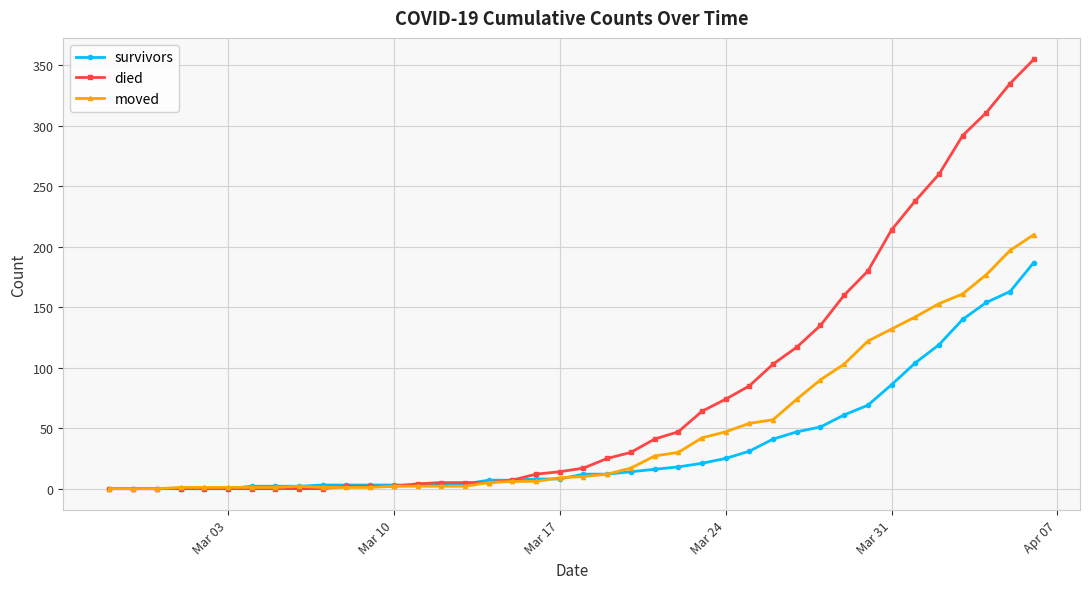

Rank the series by their maximum value, from highest to lowest.

died, moved, survivors